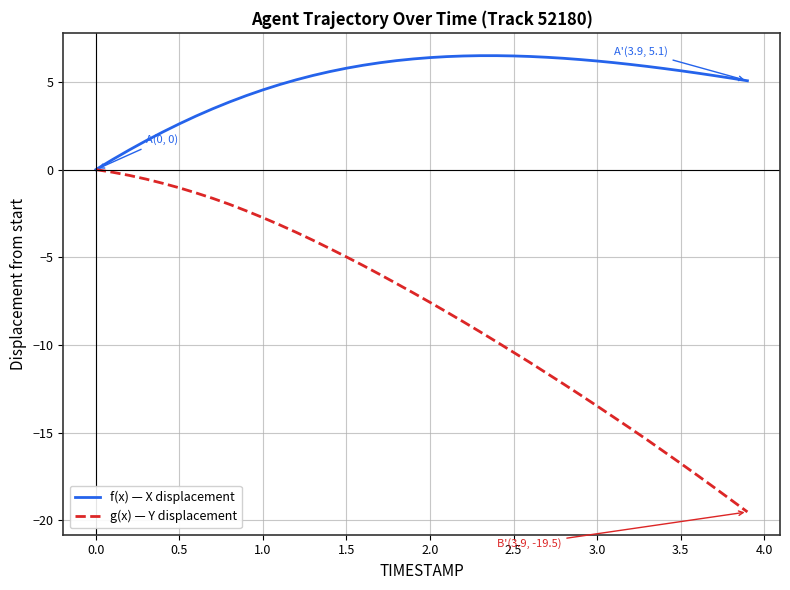

What is the minimum value shown in the chart?

-19.5